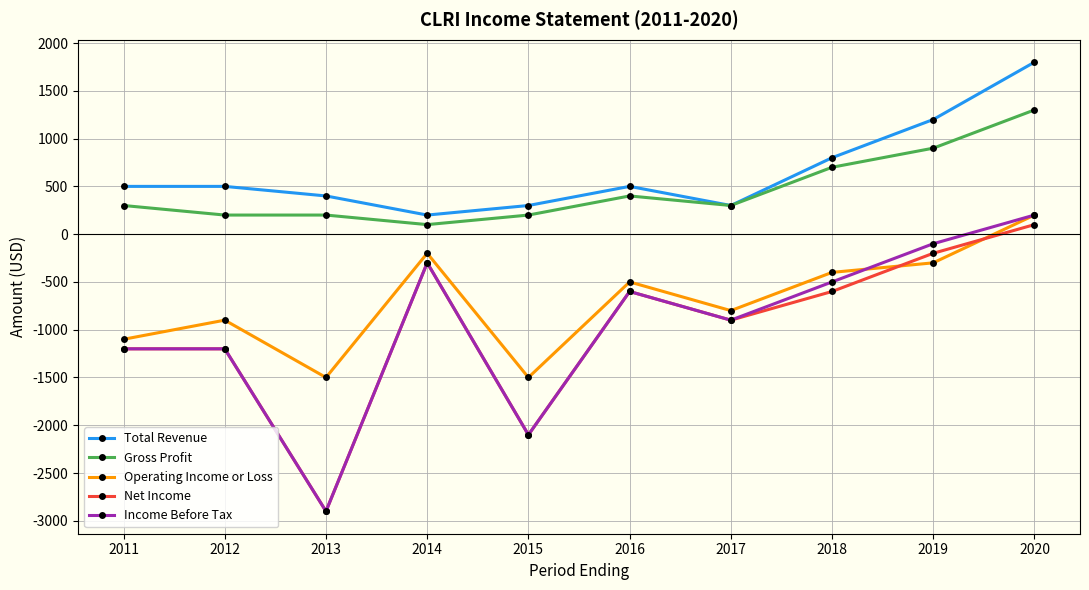

True or false: Operating Income or Loss has a value of -2336 at 2015.

False